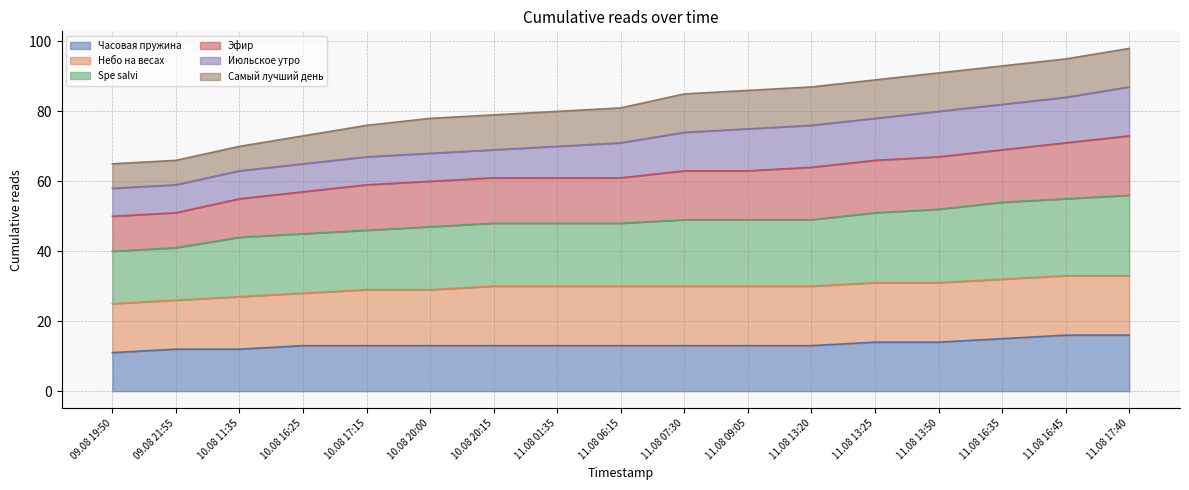

The value of Spe salvi at 10.08 17:15 is 74. True or false?

False